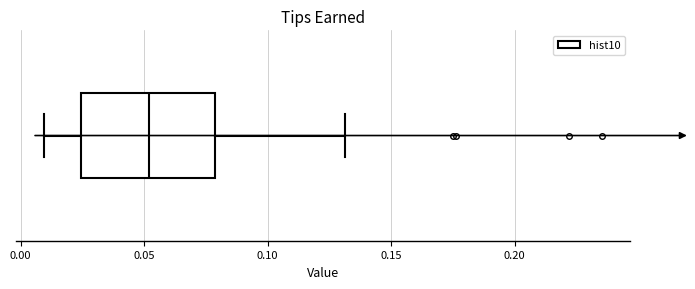

Read this box plot against the x-axis: the position of the median line, the range covered by the box, and the ends of both whiskers. The values are not printed on the chart, so give them approximately, as read against the axis.

median 0.050, box 0.025 to 0.080, whiskers 0.010 to 0.130